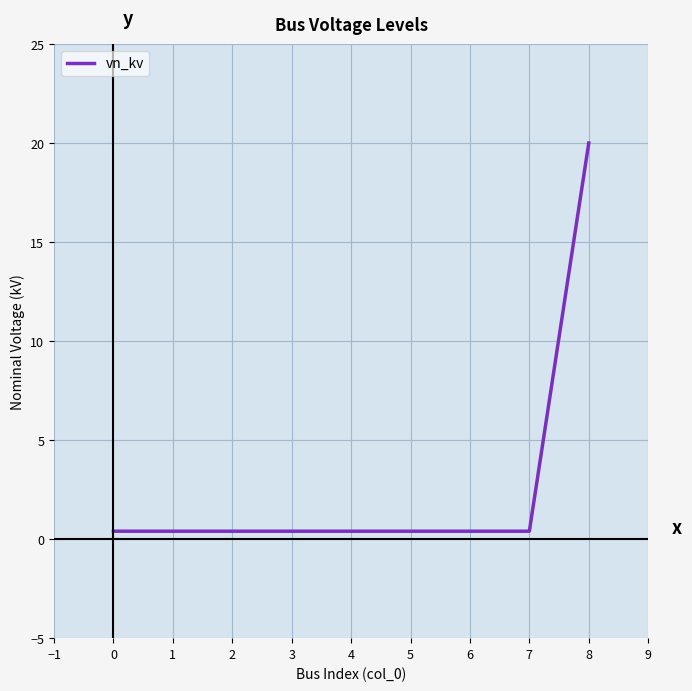

What is the minimum value shown in the chart?

0.4